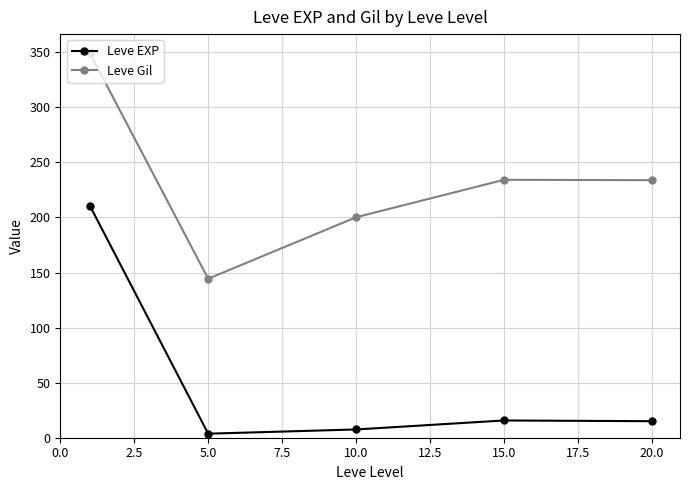

Is this an area chart (filled region under the line)?

No